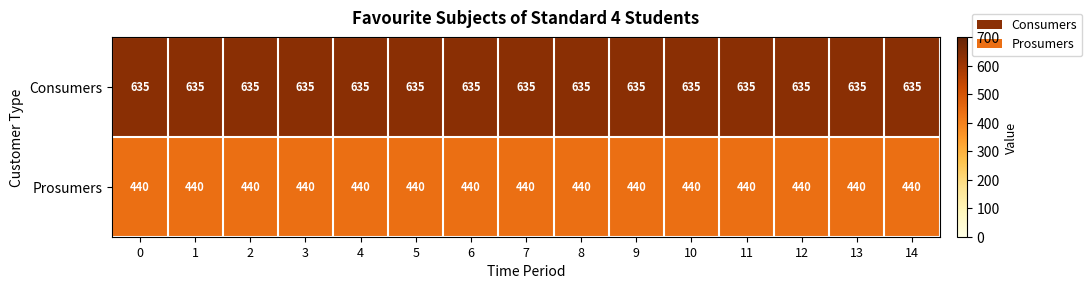

What is the spread (max minus min) of values at 3?

195